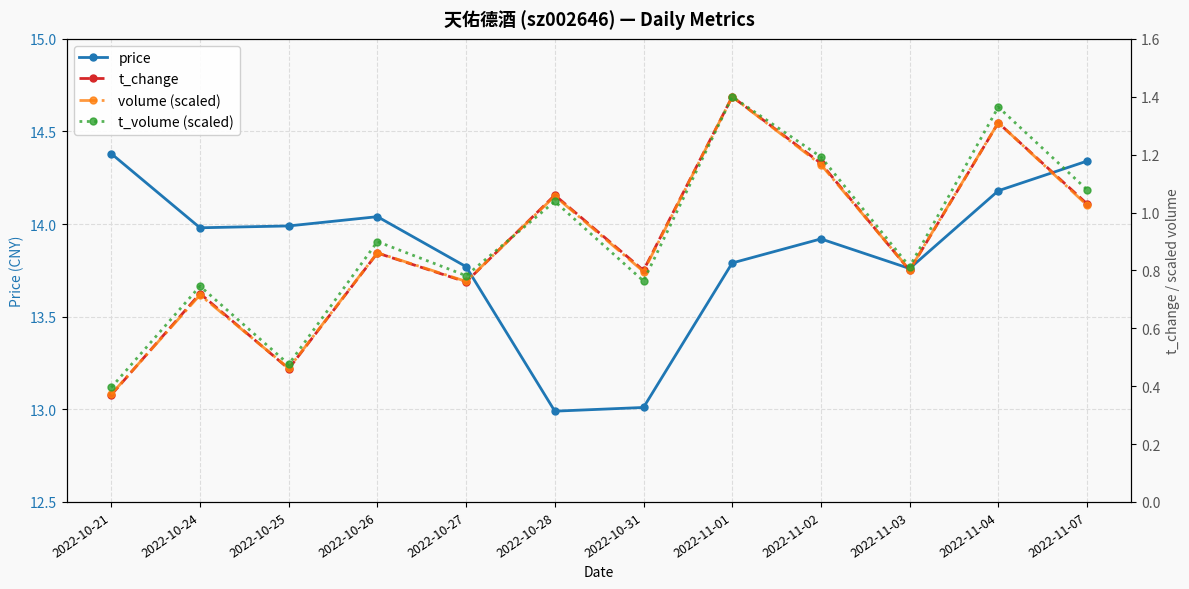

What is the average value of the t_volume (scaled) series?

0.9